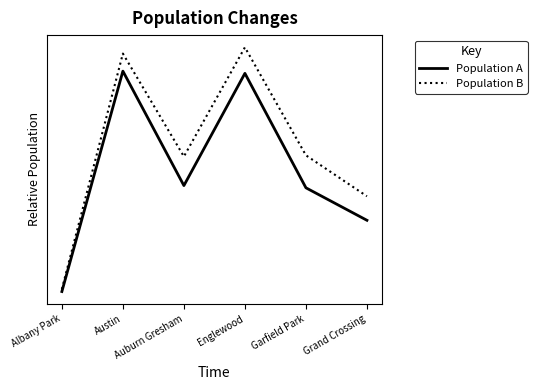

What is the label of the 4th point from the right?

Auburn Gresham